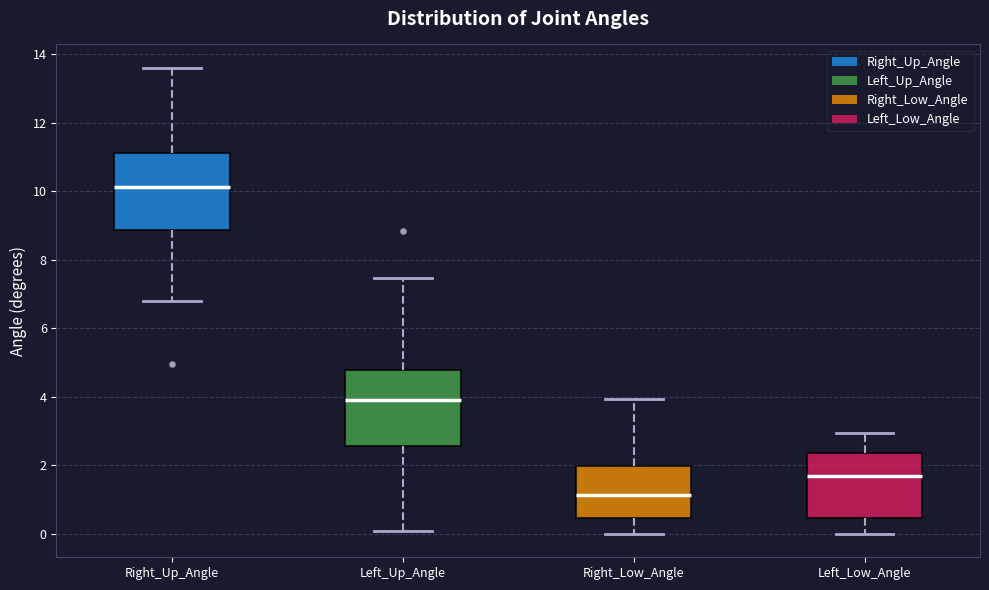

Where does the lower whisker of the box for Left_Low_Angle end on the y-axis? The values are not printed on the chart, so give them approximately, as read against the axis.

0.0